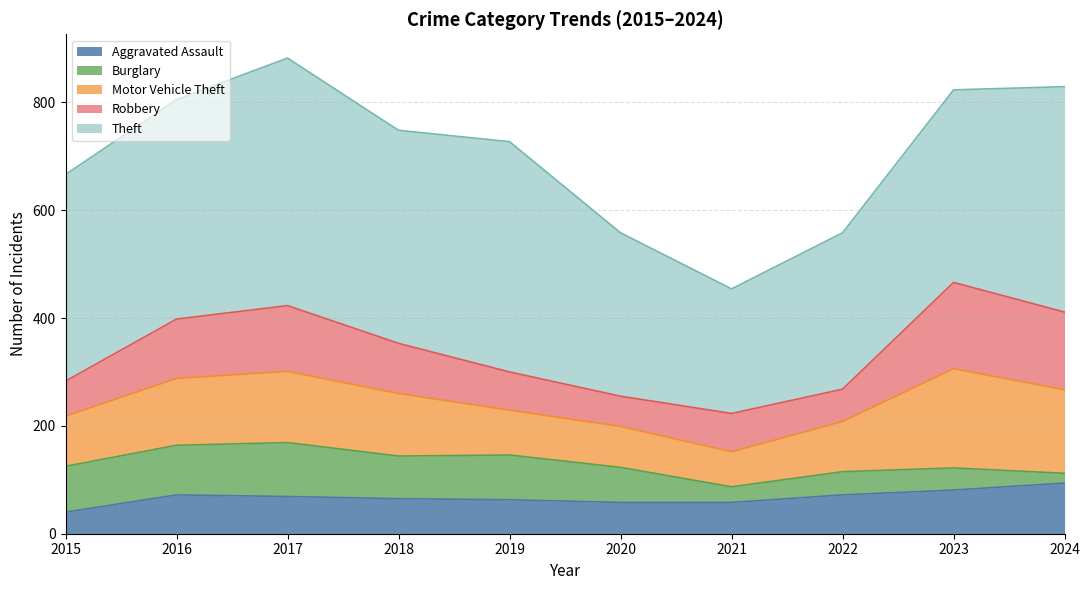

What are all the series names shown in the legend?

Aggravated Assault, Burglary, Motor Vehicle Theft, Robbery, Theft